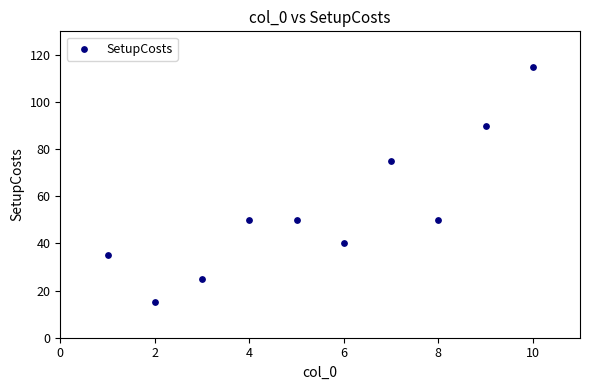

What Y value in the scatter plot is closest to 65?

75